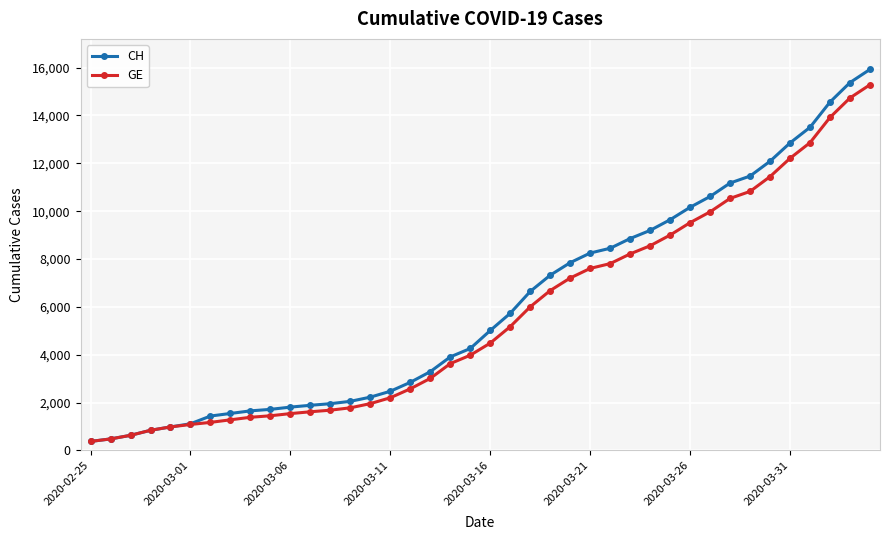

Which series has the widest spread of values?

CH